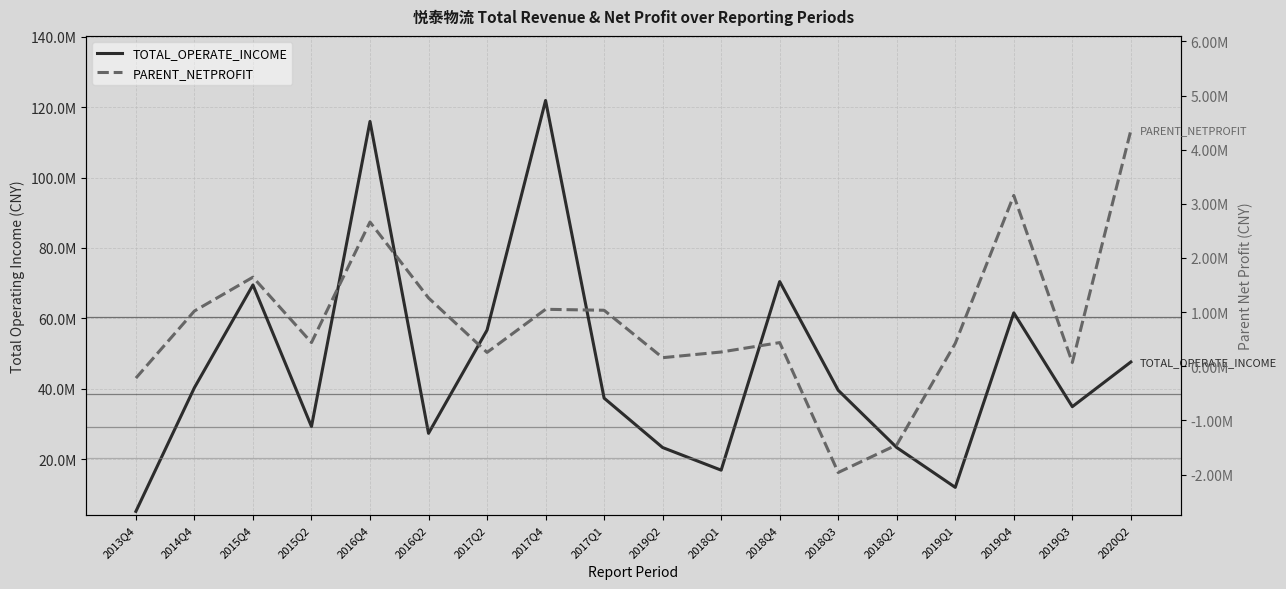

List the labels in order of TOTAL_OPERATE_INCOME value, largest first.

2017Q4, 2016Q4, 2018Q4, 2015Q4, 2019Q4, 2017Q2, 2020Q2, 2014Q4, 2018Q3, 2017Q1, 2019Q3, 2015Q2, 2016Q2, 2019Q2, 2018Q2, 2018Q1, 2019Q1, 2013Q4